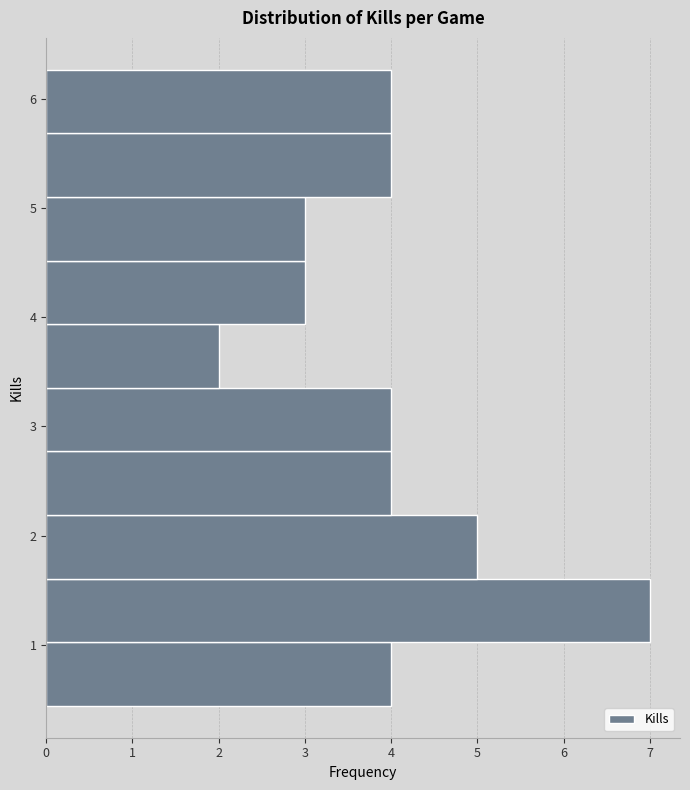

How long is the bar that spans 5.7 to 6.3 on the y-axis? Neither the bar edges nor the lengths are printed on the chart, so give them approximately, as read against the axes.

4